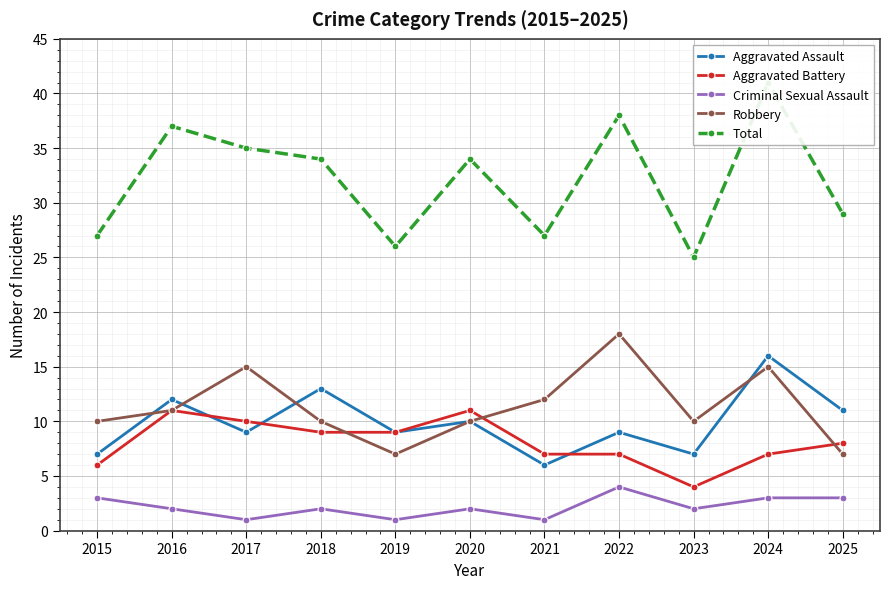

At 2019, list the series in order from largest to smallest.

Total, Aggravated Assault, Aggravated Battery, Robbery, Criminal Sexual Assault